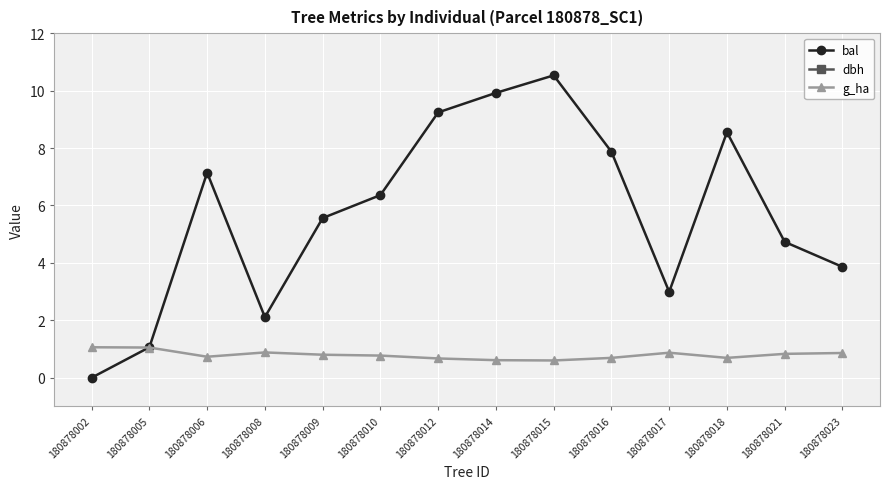

What is the total value across all series at 180878005?

32.8